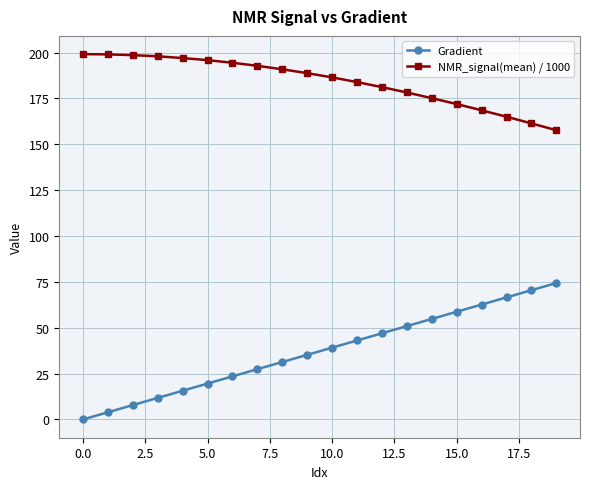

Which series has the largest total across all categories?

NMR_signal(mean) / 1000